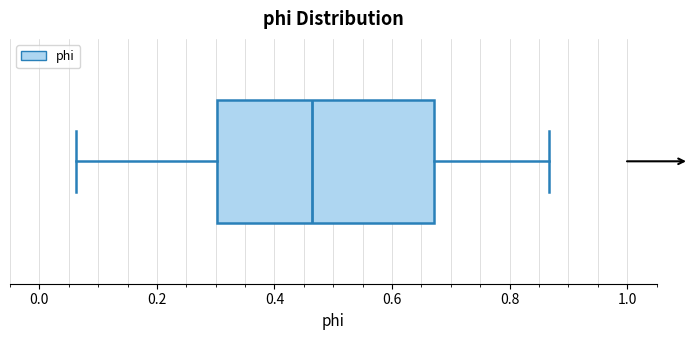

Where does the median line of the box sit on the x-axis? The values are not printed on the chart, so give them approximately, as read against the axis.

0.46